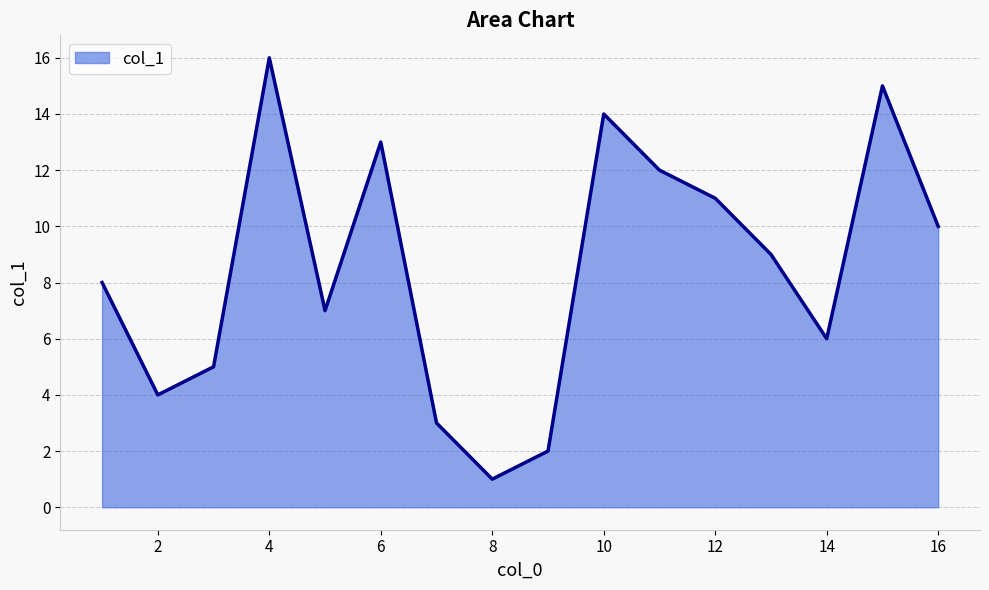

What is the maximum value shown in the chart?

16